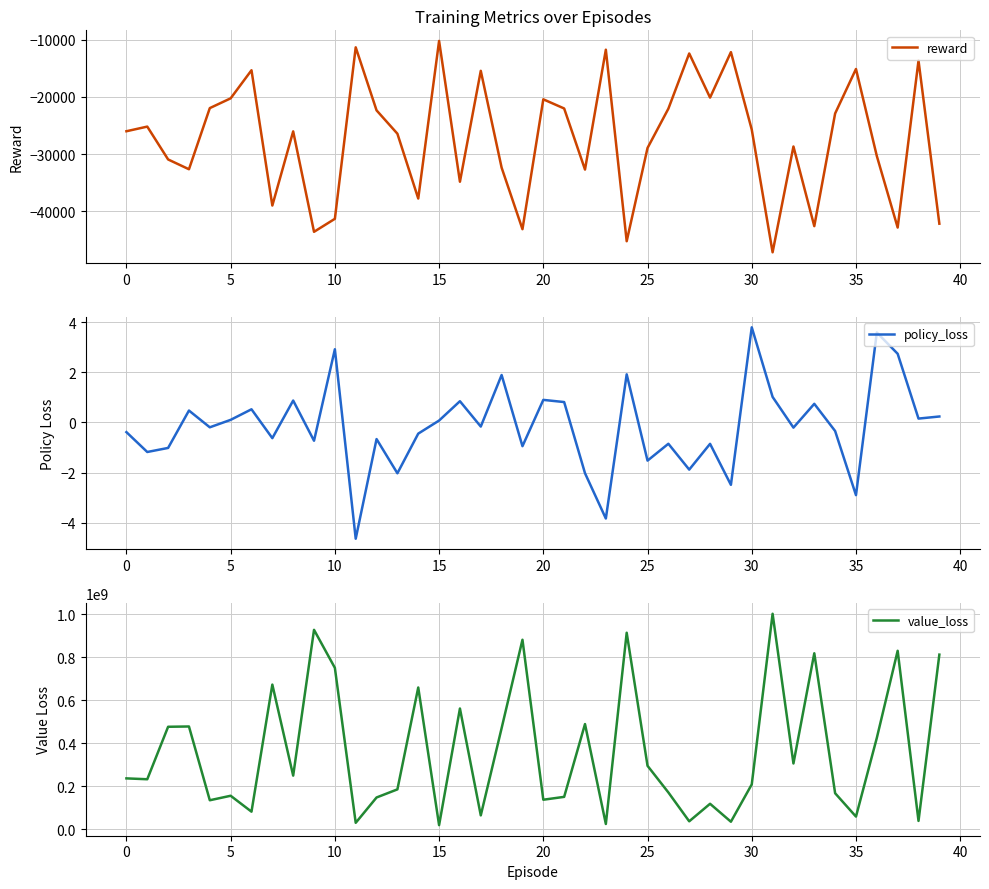

What value does the value_loss series have at 15?

19640476